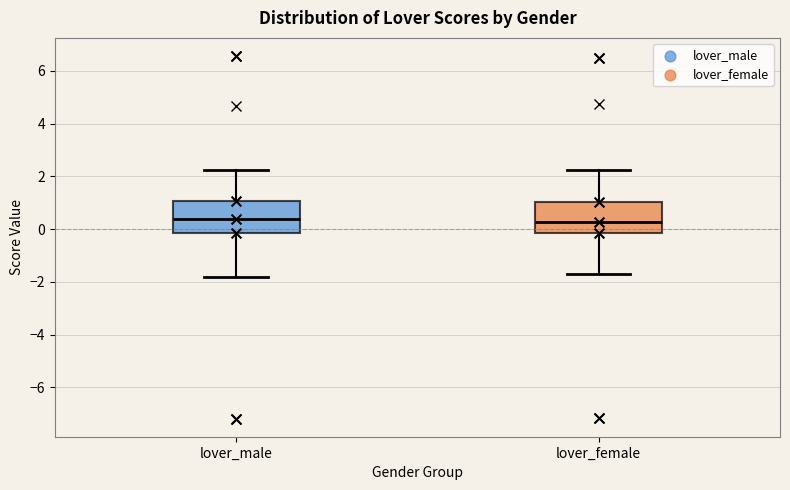

Where is the lower edge of the box for lover_male on the y-axis? The values are not printed on the chart, so give them approximately, as read against the axis.

-0.2